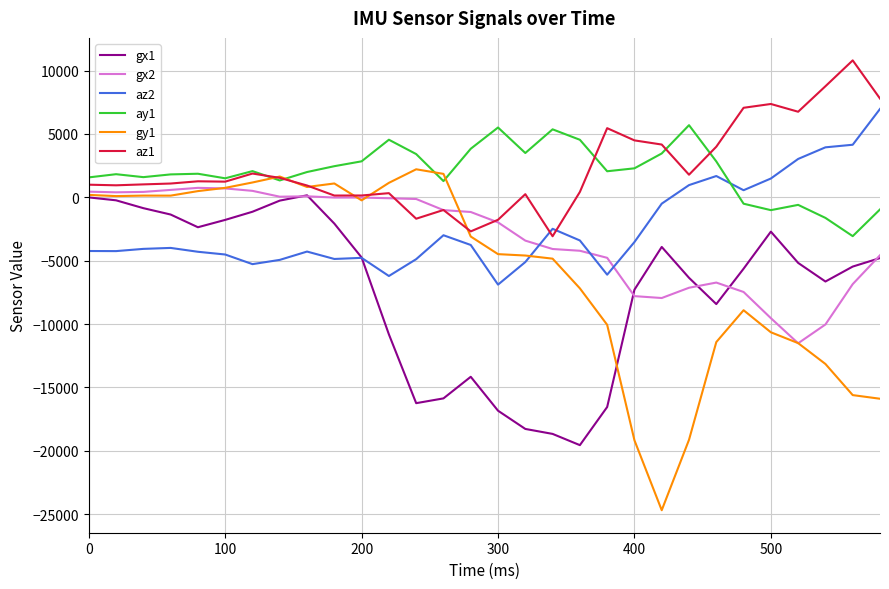

Which series has the largest range (max minus min)?

gy1